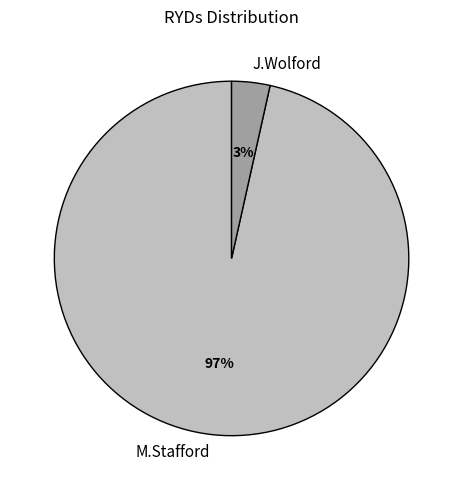

To the nearest percent, what is the combined percentage of J.Wolford and M.Stafford?

100%